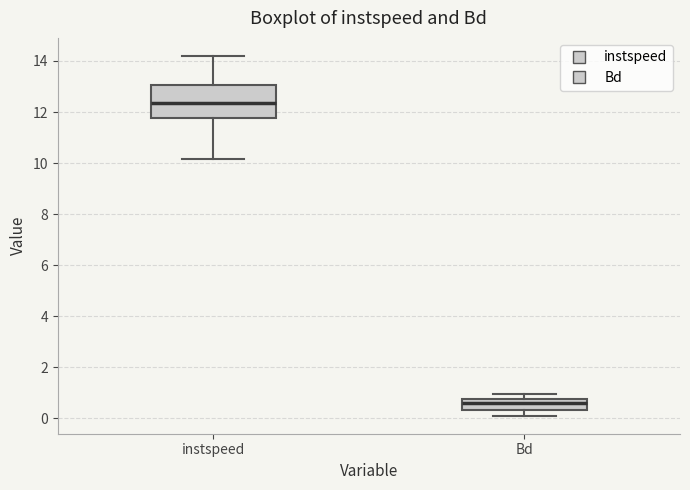

Reading left to right, transcribe this box plot: for each box, give where its median line is, the range the box spans, and where its two whiskers end, as read against the y-axis. The values are not printed on the chart, so give them approximately, as read against the axis.

instspeed: median 12.4, box 11.8 to 13.0, whiskers 10.2 to 14.2
Bd: median 0.6, box 0.4 to 0.8, whiskers 0.2 to 1.0